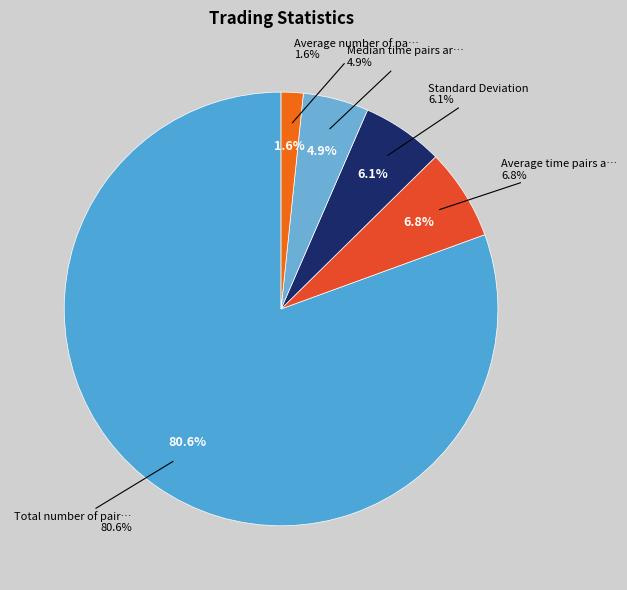

What is the majority slice?

Total_number_of_pairs_opened